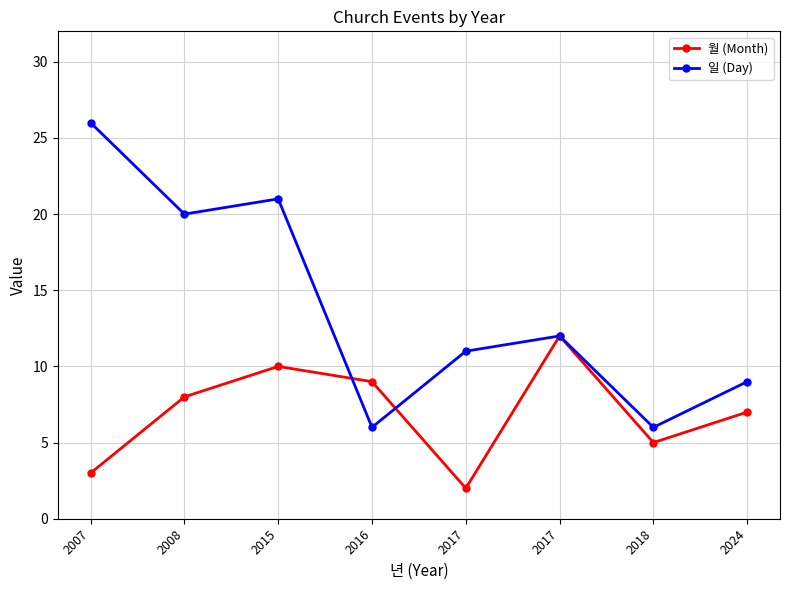

At which label does 일 (Day) first exceed 12?

2007